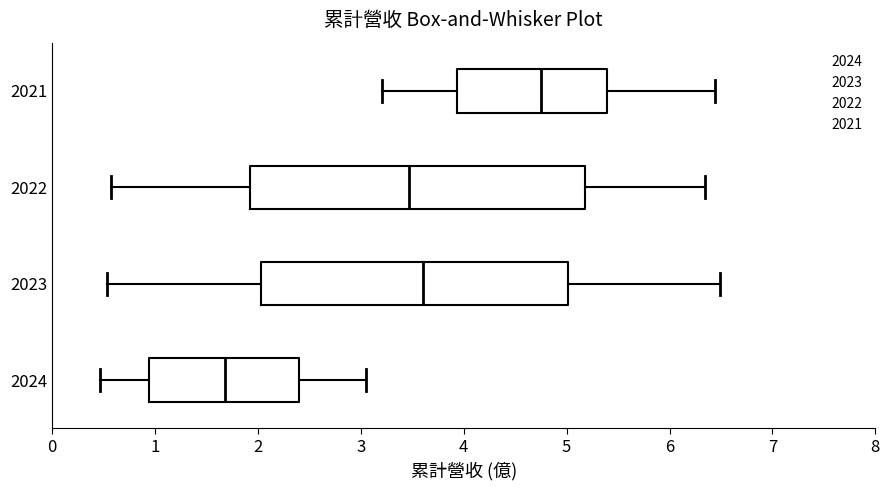

Where does the right whisker of the box at y = 2023 end on the x-axis? The values are not printed on the chart, so give them approximately, as read against the axis.

6.5